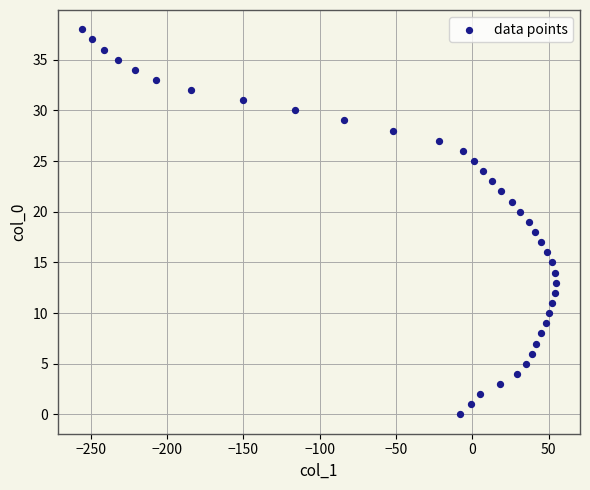

What is the range of X values (max minus min)?

311